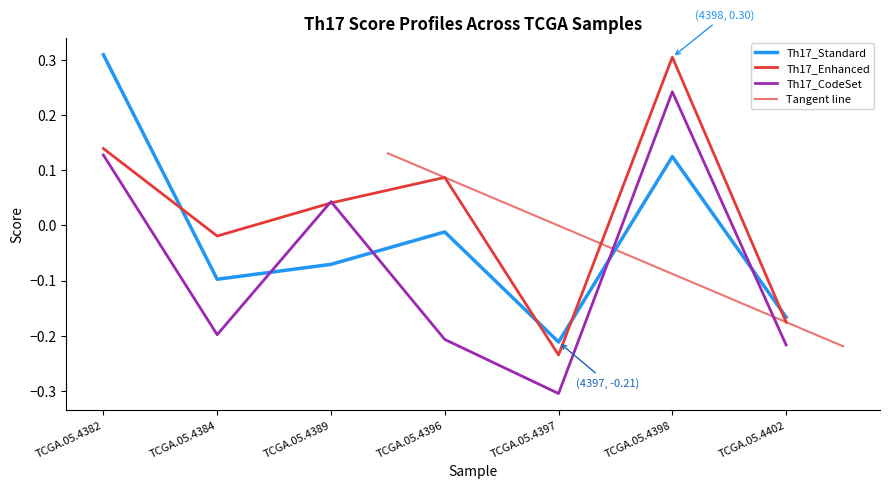

Where is the first local minimum for Th17_CodeSet?

TCGA.05.4384